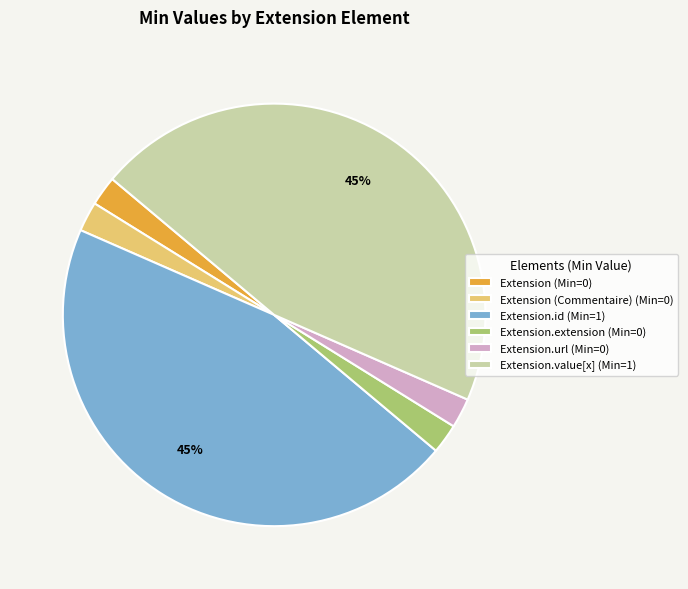

How many slices are in this pie chart?

6